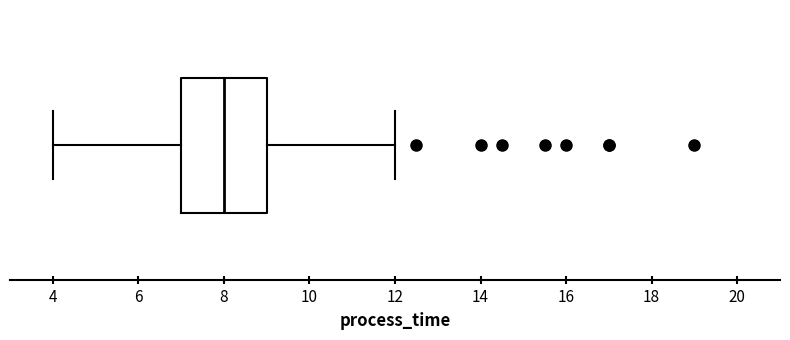

Read this box plot against the x-axis: the position of the median line, the range covered by the box, and the ends of both whiskers. The values are not printed on the chart, so give them approximately, as read against the axis.

median 8, box 7 to 9, whiskers 4 to 12